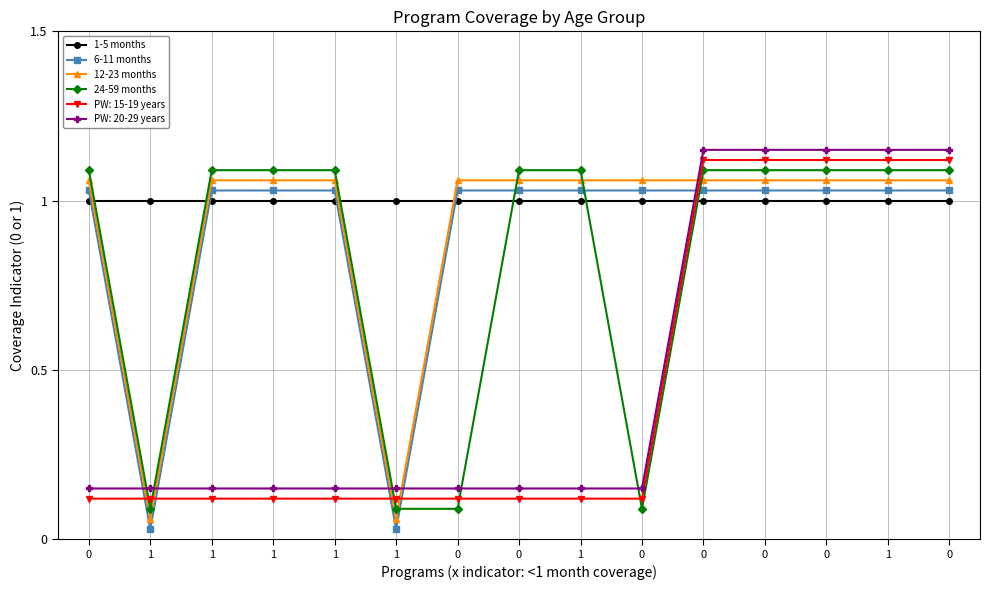

How many times do 12-23 months and 1-5 months cross each other?

4